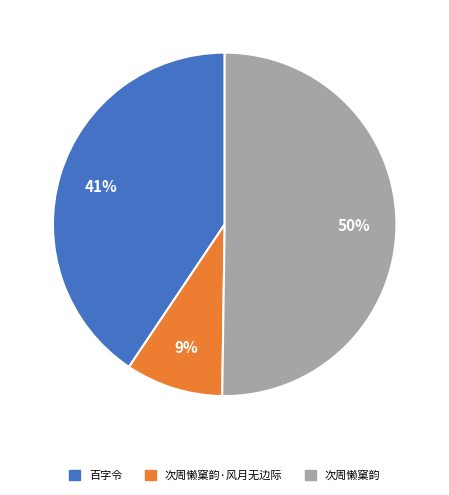

To the nearest percent, what is the difference between the largest and smallest slice percentages?

41%